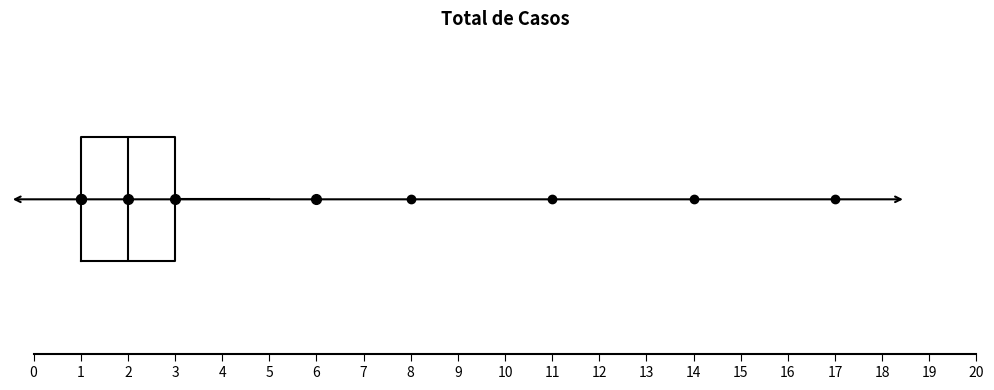

Transcribe this box plot: give where the median line is, the range the box spans, and where the two whiskers end, as read against the x-axis. The values are not printed on the chart, so give them approximately, as read against the axis.

median 2, box 1 to 3, whiskers 1 to 5